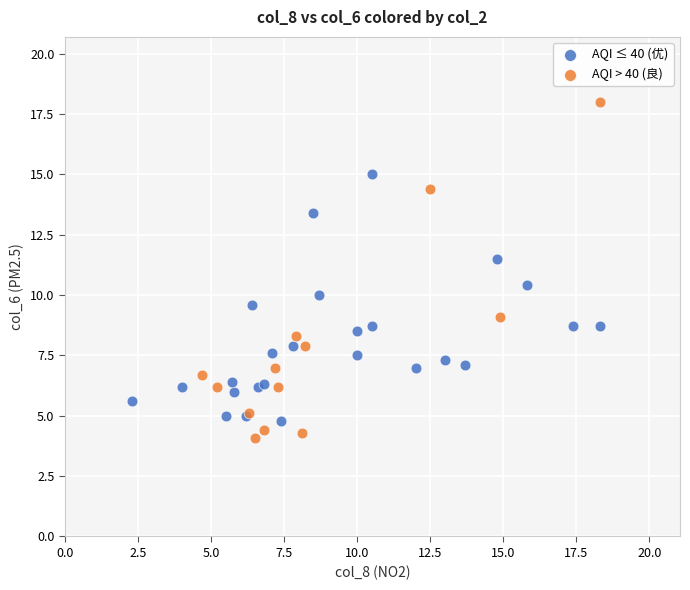

Which series contains the lowest Y value?

AQI > 40 (良)